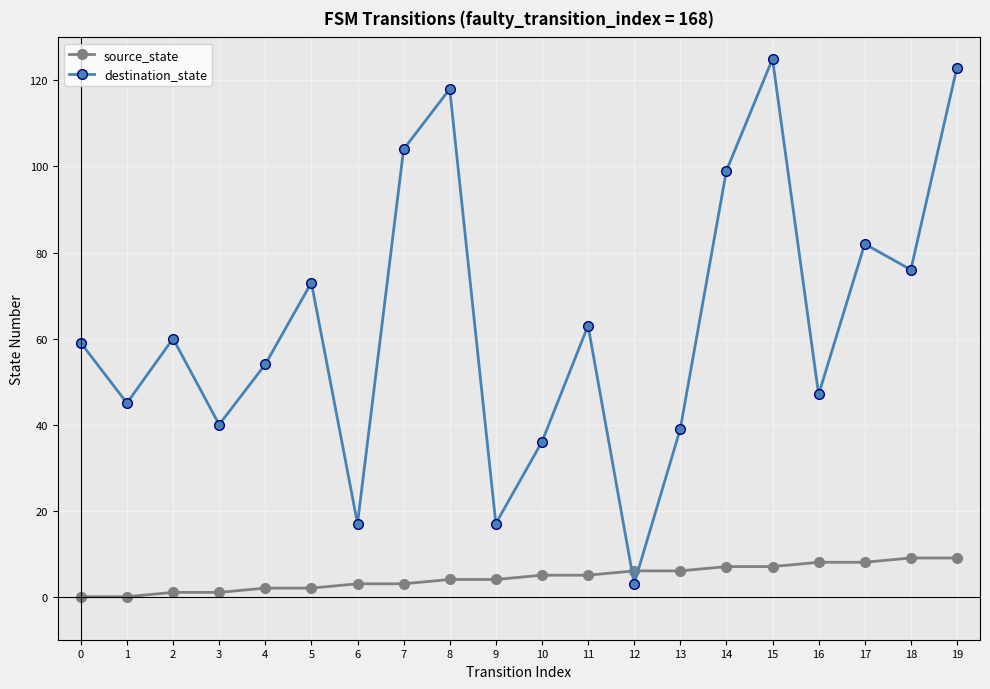

What is the maximum value shown in the chart?

125